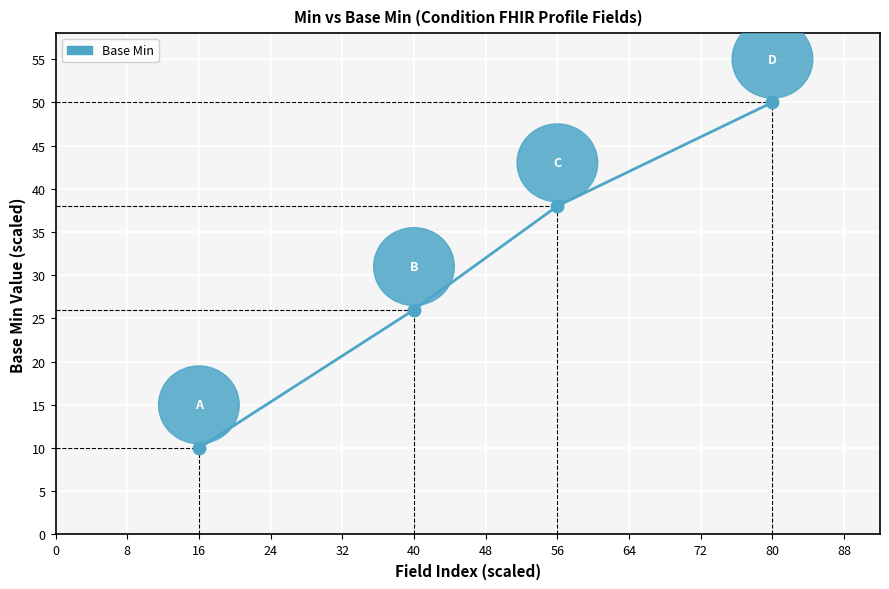

What is the change in value from 40 to 80?

+24